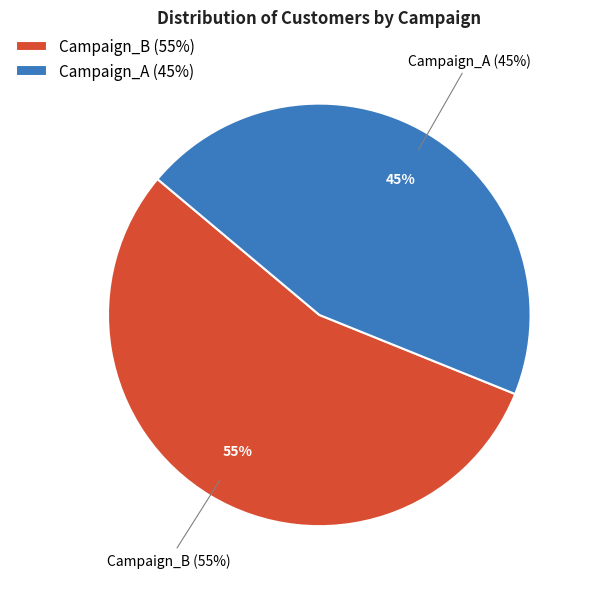

Which slice is the largest?

Campaign_B